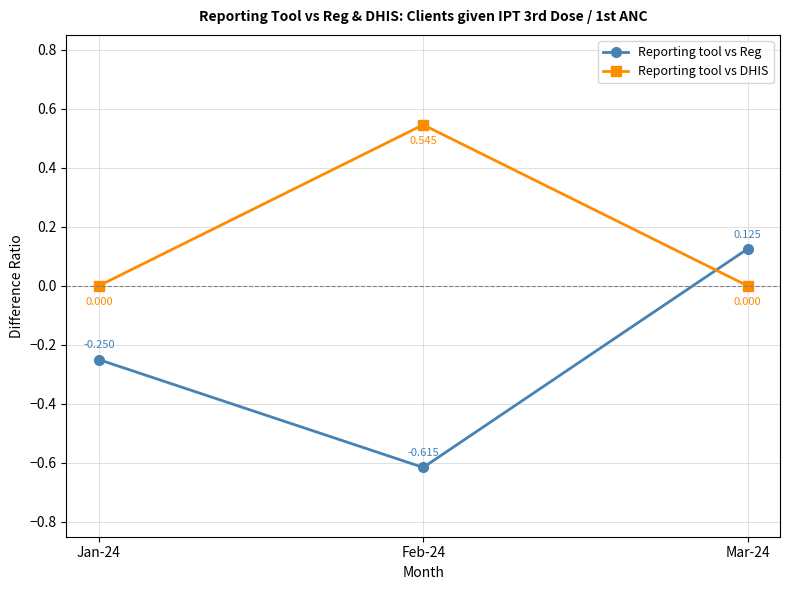

Between Jan-24 and Feb-24, which series saw the biggest shift?

Reporting tool vs DHIS